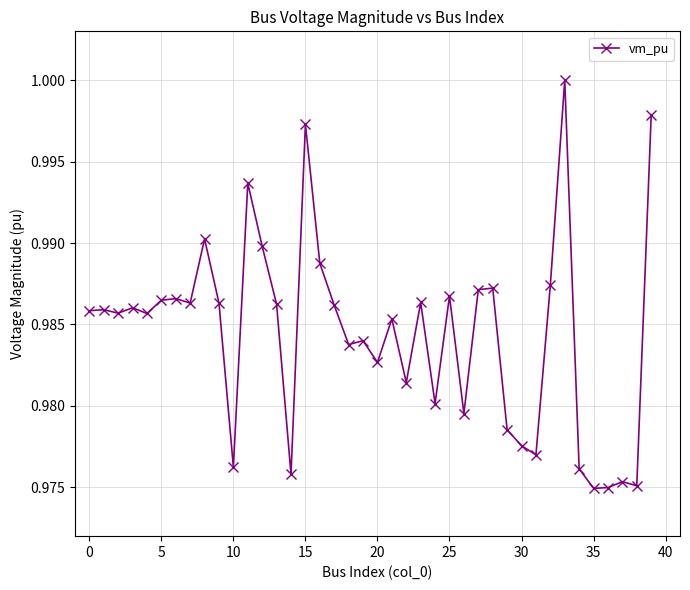

What is the sum of all values?

39.4